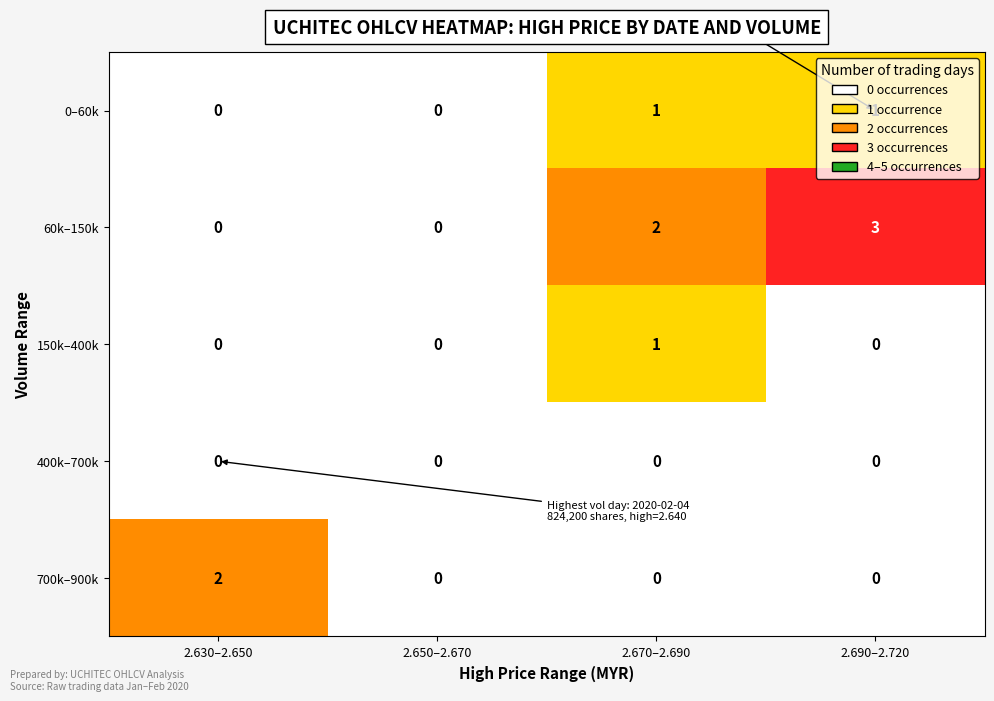

Which series has the largest range (max minus min)?

60k–150k